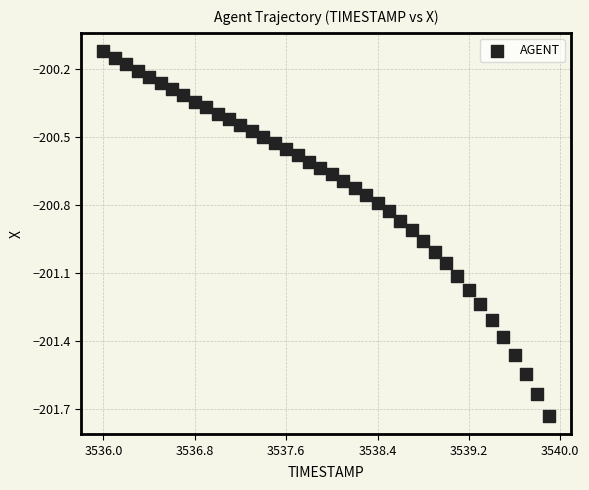

What is the range of X values (max minus min)?

3.9